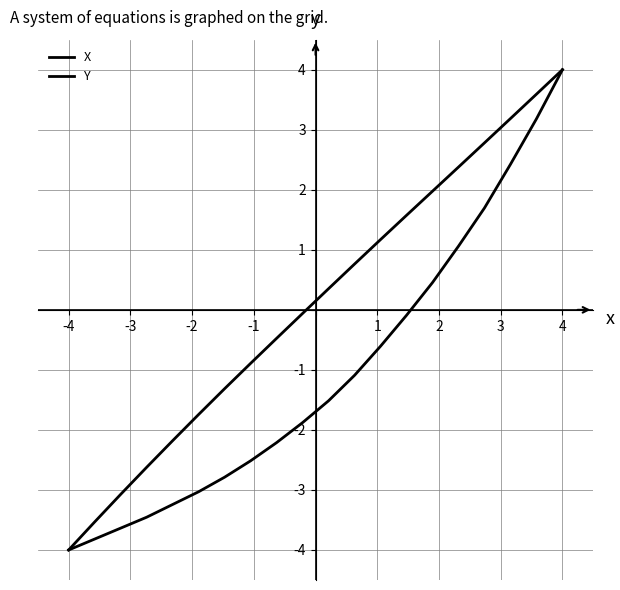

Does the chart have visible grid lines?

Yes